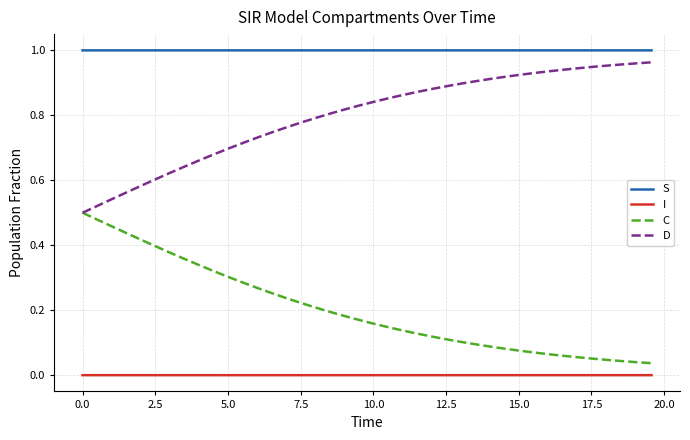

True or false: S and D cross at least once.

False